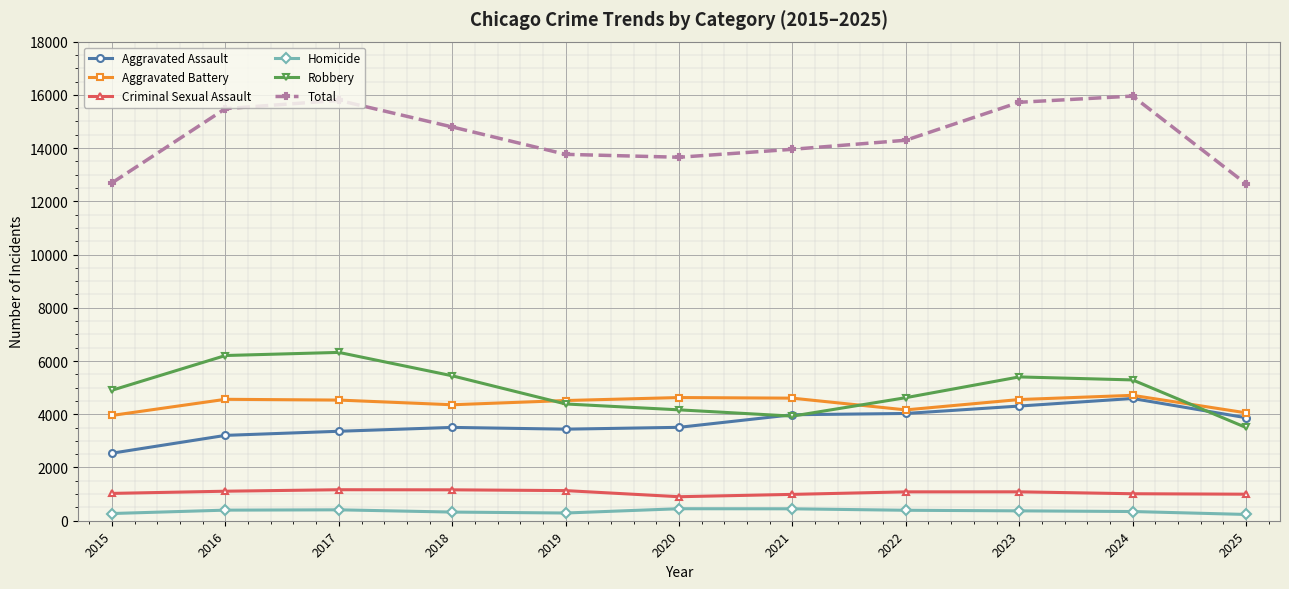

The Homicide series shows 236 at 2025. True or false?

True